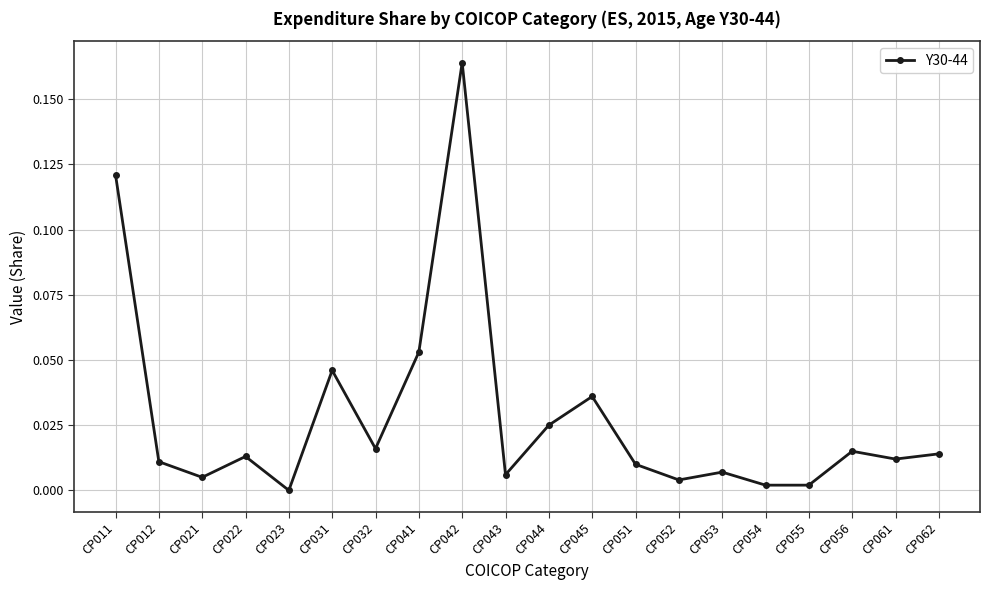

At which label is the value closest to 0?

CP023